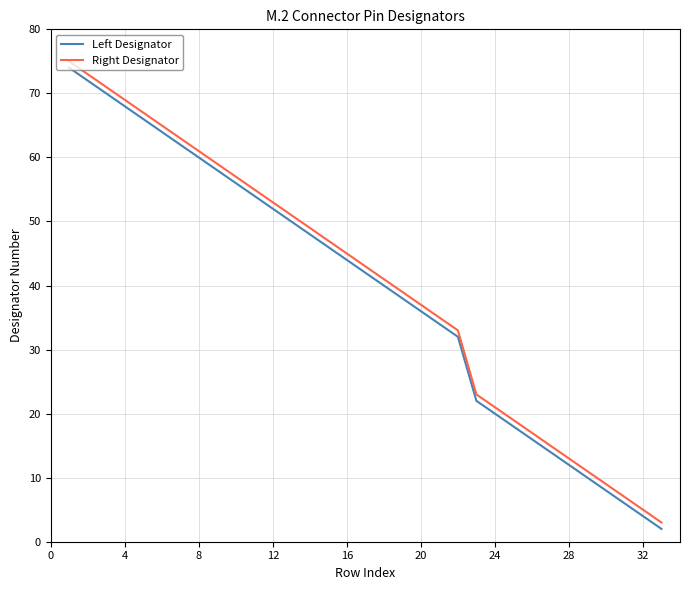

Count the number of categories in the chart.

33